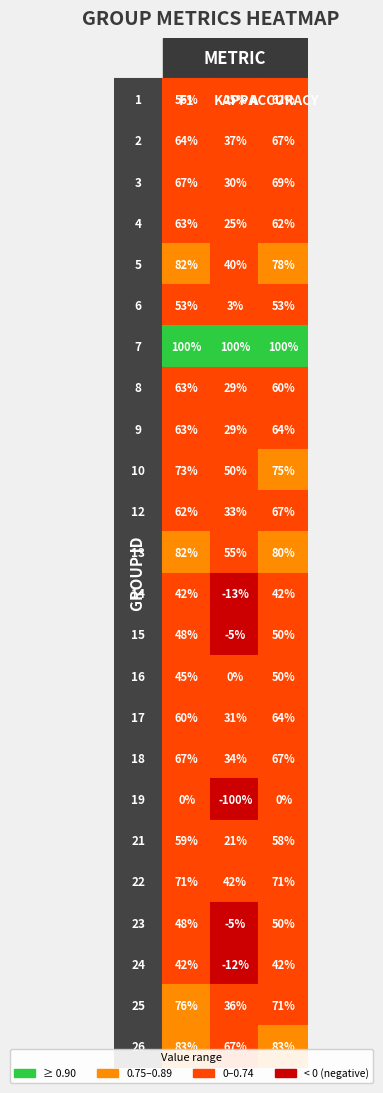

What is the difference between the second highest and minimum values in the 6 series?

0.5